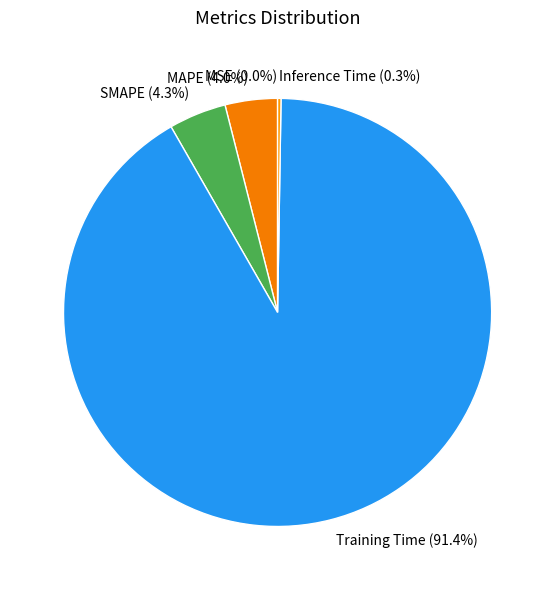

What percentage do MAPE and SMAPE together represent?

8.3%